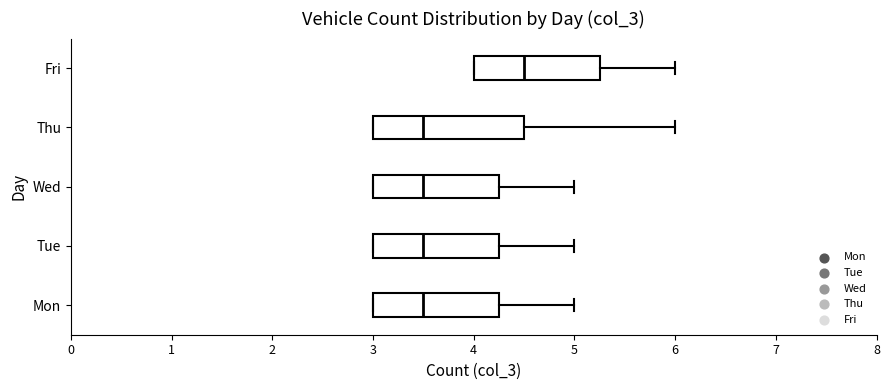

Reading bottom to top, read every box against the x-axis: the position of its median line, the range the box covers, and the ends of its whiskers. The values are not printed on the chart, so give them approximately, as read against the axis.

Mon: median 3.5, box 3.0 to 4.3, whiskers 3.0 to 5.0
Tue: median 3.5, box 3.0 to 4.3, whiskers 3.0 to 5.0
Wed: median 3.5, box 3.0 to 4.3, whiskers 3.0 to 5.0
Thu: median 3.5, box 3.0 to 4.5, whiskers 3.0 to 6.0
Fri: median 4.5, box 4.0 to 5.3, whiskers 4.0 to 6.0